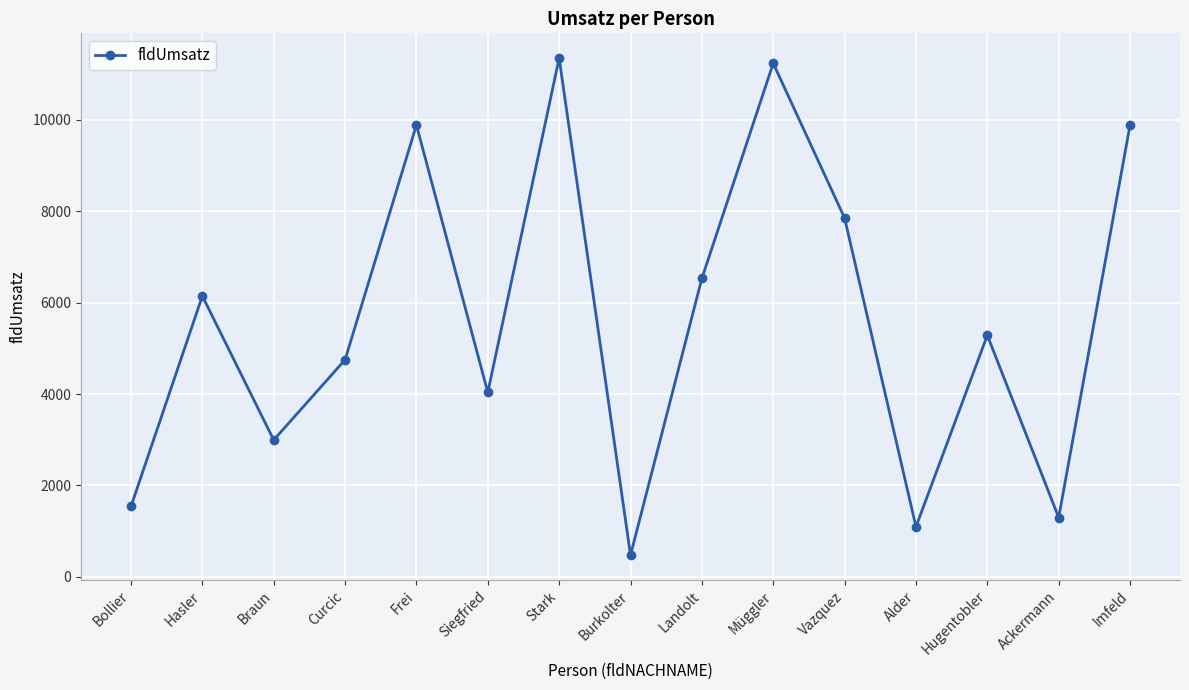

What is the smallest value displayed?

476